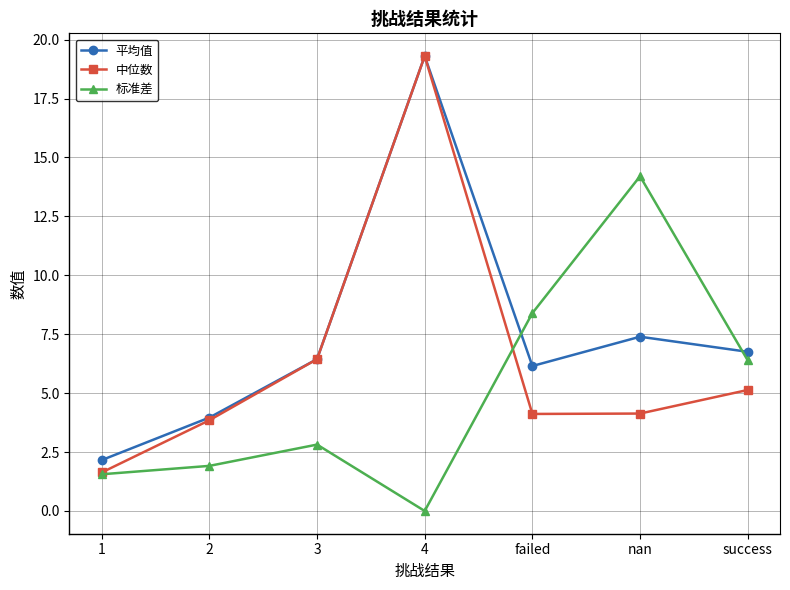

What are all the series names shown in the legend?

平均值, 中位数, 标准差